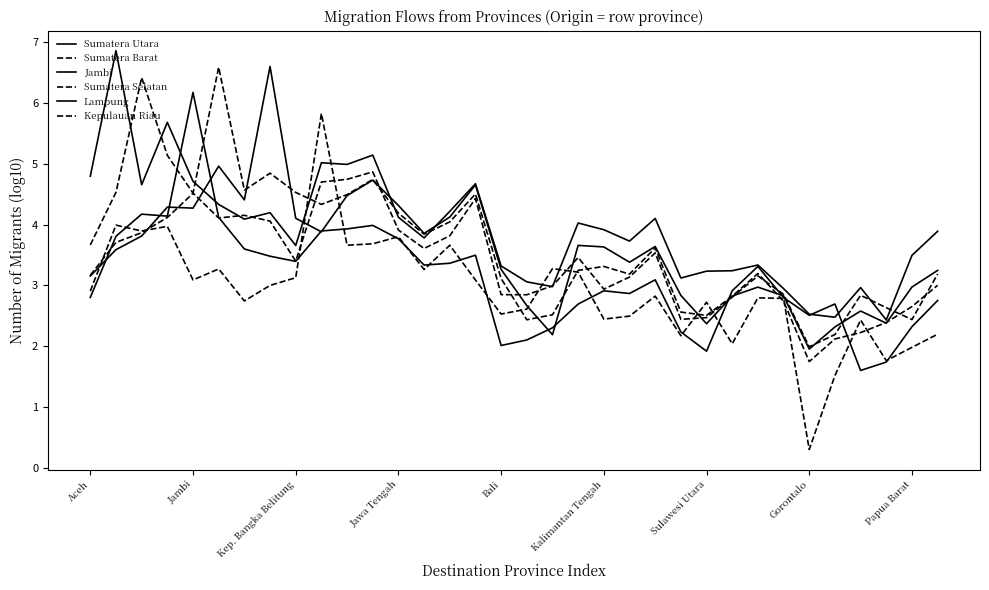

Where is the first local minimum for Jambi?

Jawa Tengah